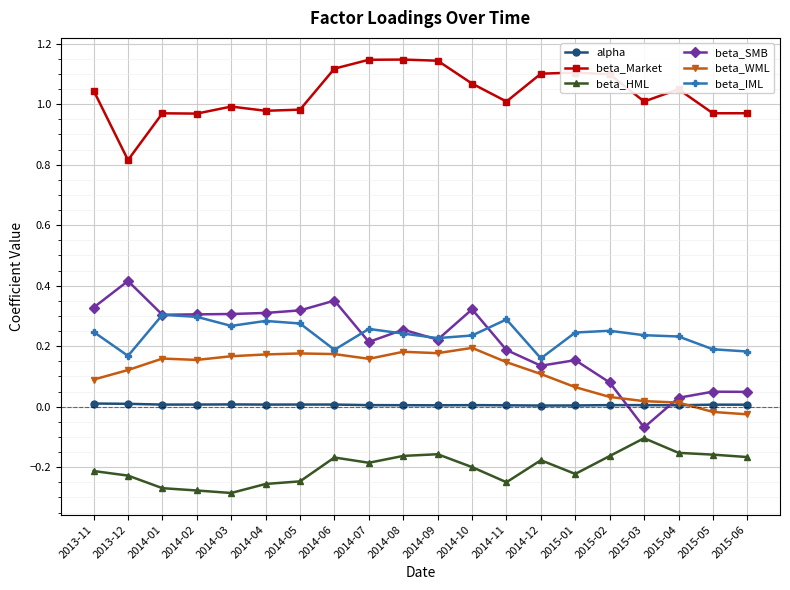

Which series has the largest total across all categories?

beta_Market